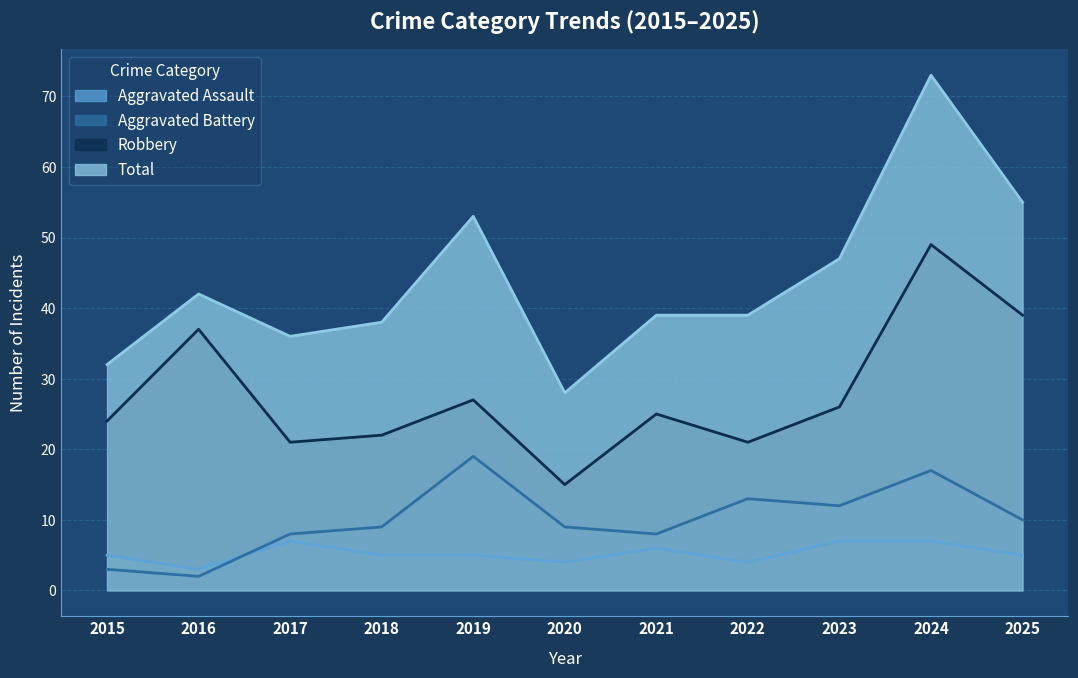

The value of Aggravated Assault at 2018 is 7. True or false?

False